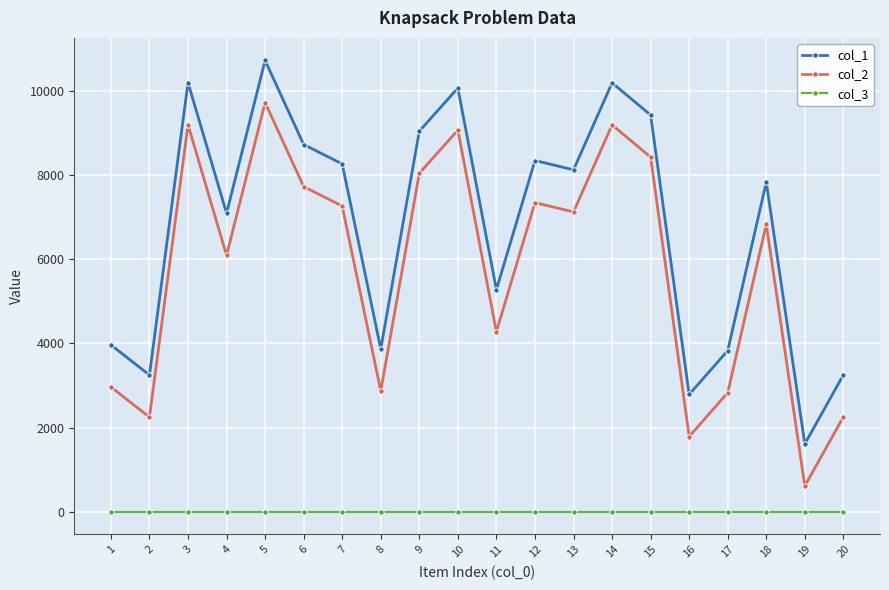

Is the value of col_1 at 13 greater than the value of col_2 at 13?

Yes